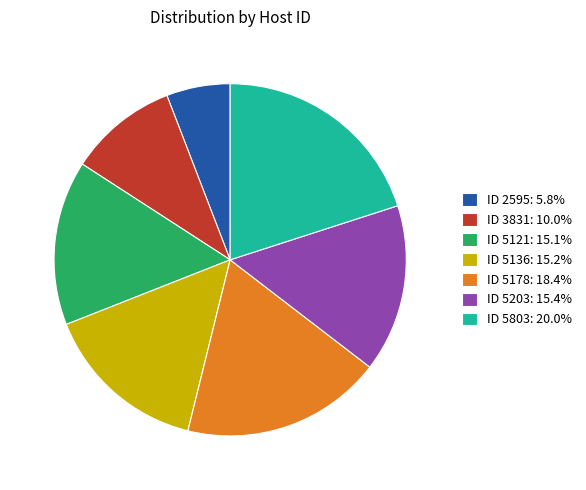

Is there a majority slice in this chart?

No